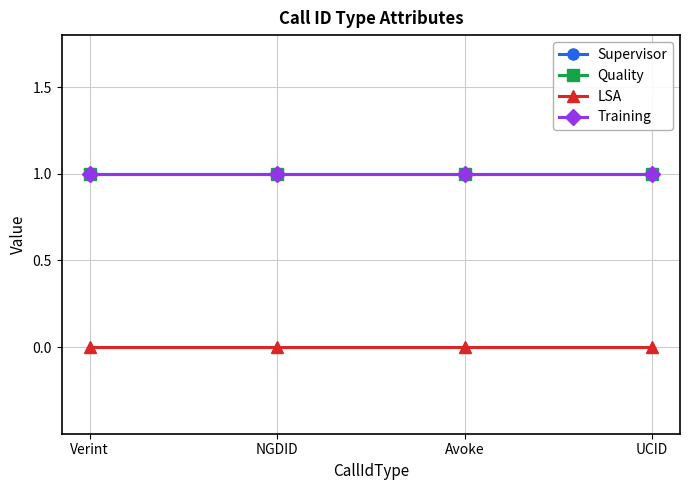

What position from the left is UCID?

4